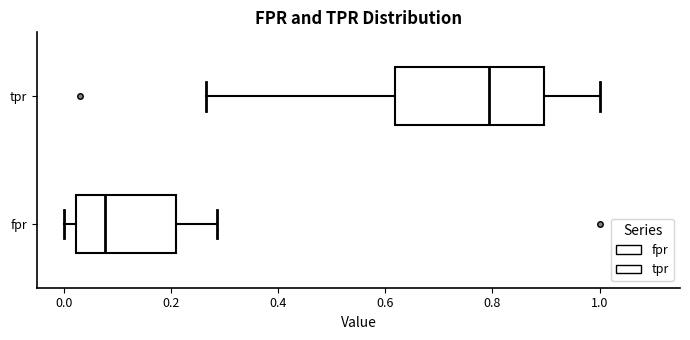

Where is the left edge of the box for tpr on the x-axis? The values are not printed on the chart, so give them approximately, as read against the axis.

0.62